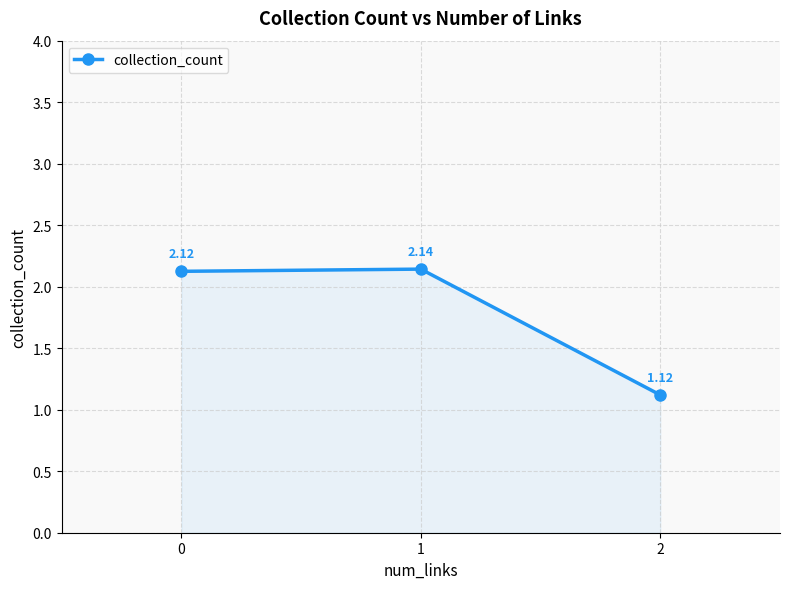

What is the average value?

1.8